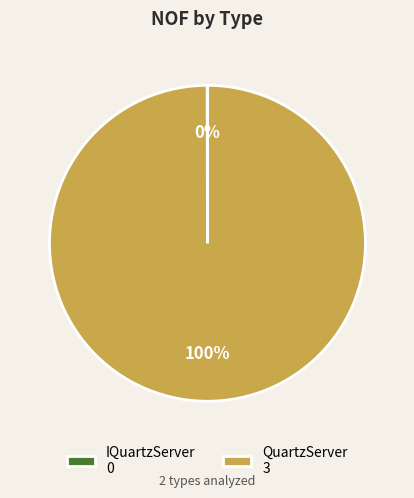

To the nearest percent, what is the average slice percentage?

50%